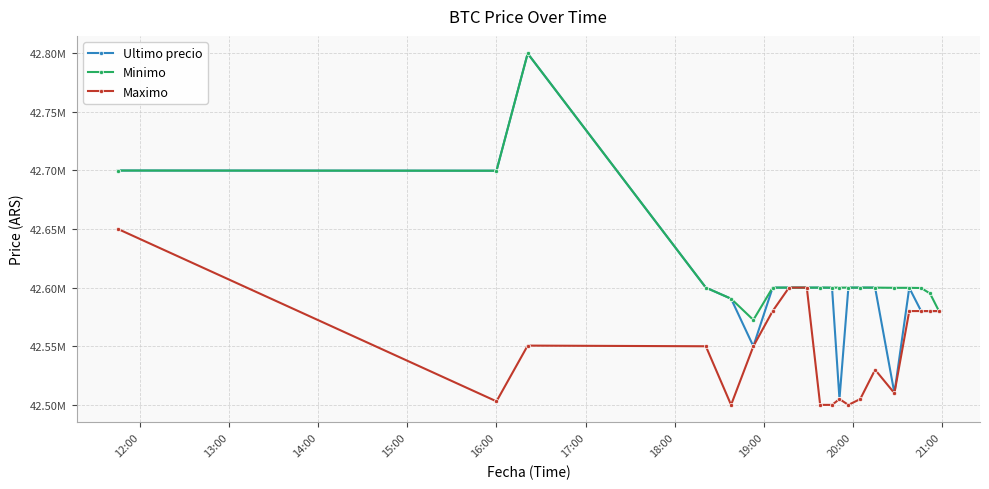

Does the chart have visible grid lines?

Yes